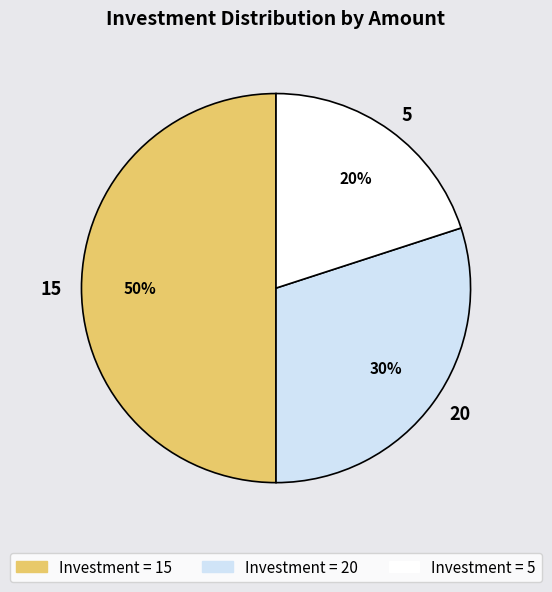

Which category has the smallest portion of the pie?

5